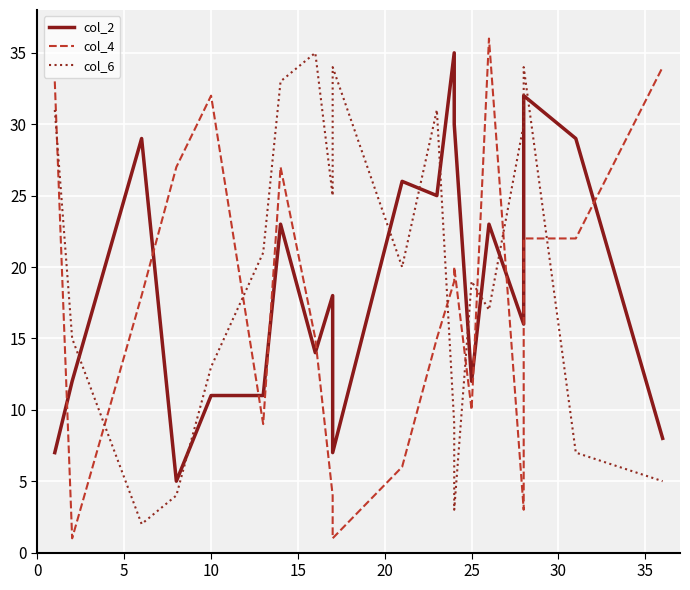

Is the value of col_2 at −5 greater than the value of col_6 at 18?

No